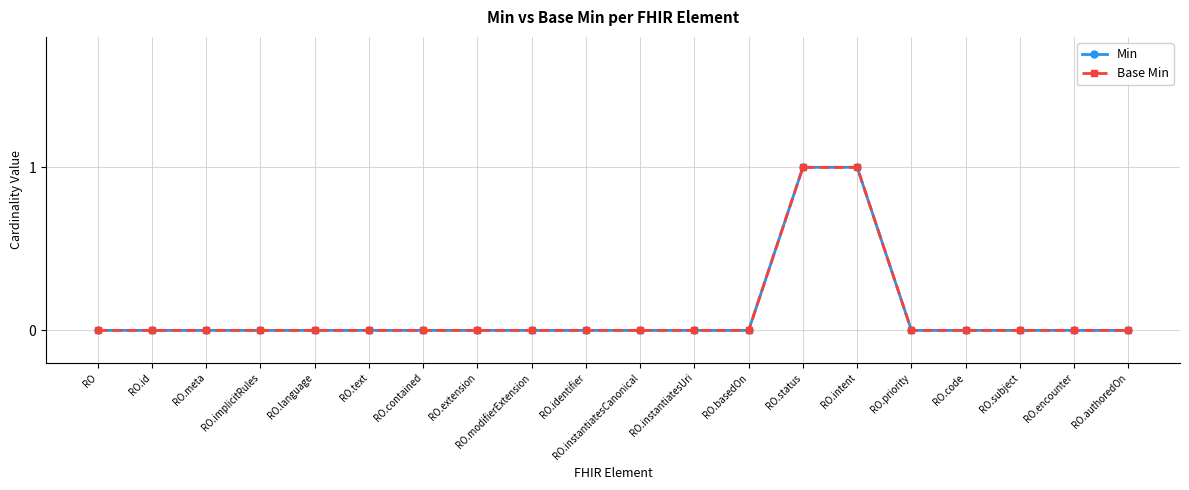

Is this an area chart (filled region under the line)?

No